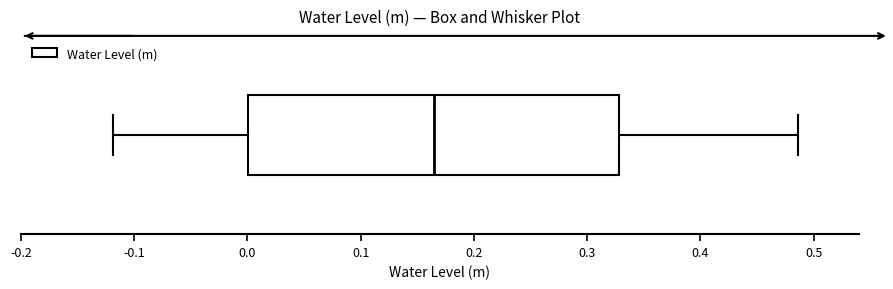

Where is the left edge of the box on the x-axis? The values are not printed on the chart, so give them approximately, as read against the axis.

0.00